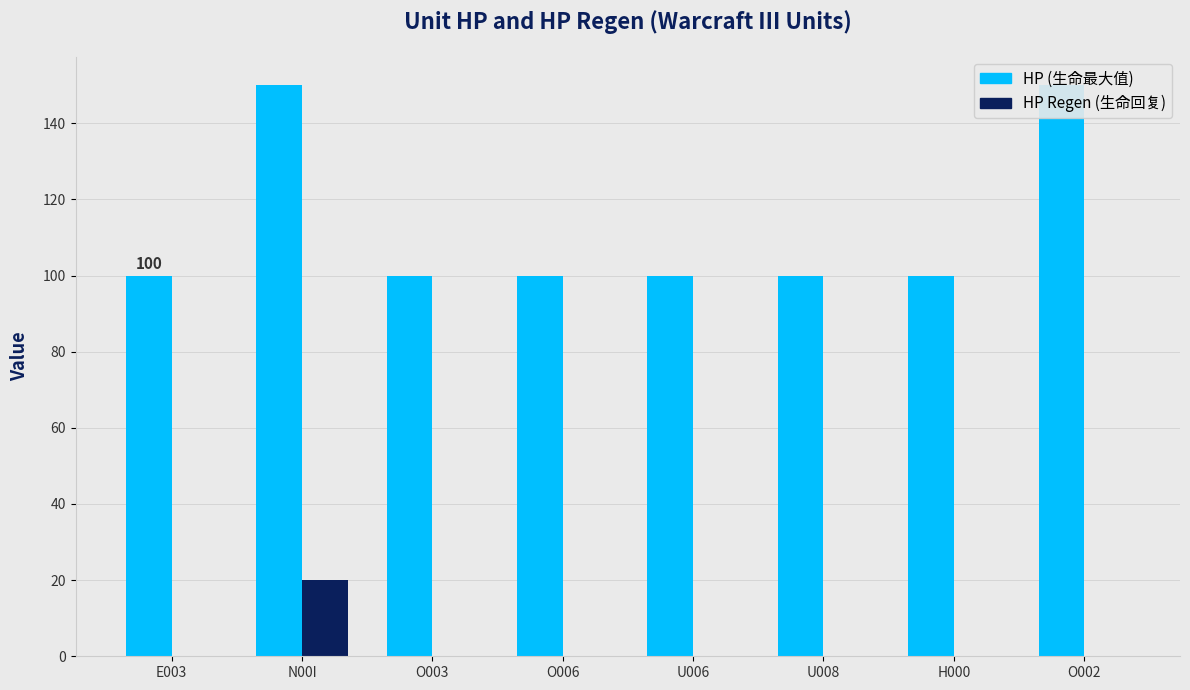

Which series has the widest spread of values?

HP (生命最大值)